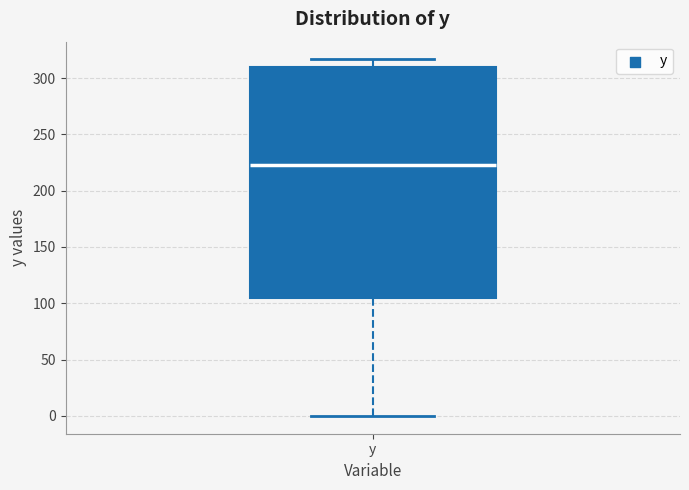

Where does the upper whisker of the box for y end on the y-axis? The values are not printed on the chart, so give them approximately, as read against the axis.

315